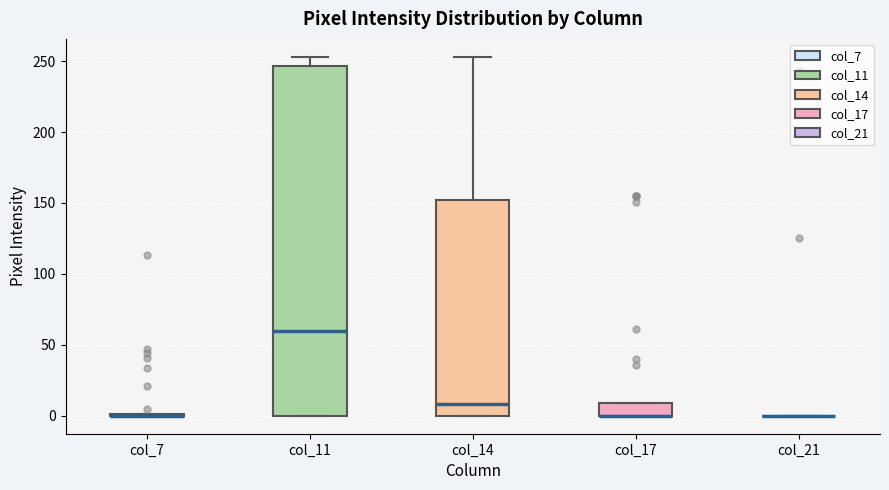

Reading left to right, read every box against the y-axis: the position of its median line, the range the box covers, and the ends of its whiskers. The values are not printed on the chart, so give them approximately, as read against the axis.

col_7: box collapsed to a line at 0, whiskers 0 to 0
col_11: median 60, box 0 to 245, whiskers 0 to 255
col_14: median 10, box 0 to 150, whiskers 0 to 255
col_17: median 0 (drawn on the box's lower edge), box 0 to 10, whiskers 0 to 10
col_21: box collapsed to a line at 0, whiskers 0 to 0